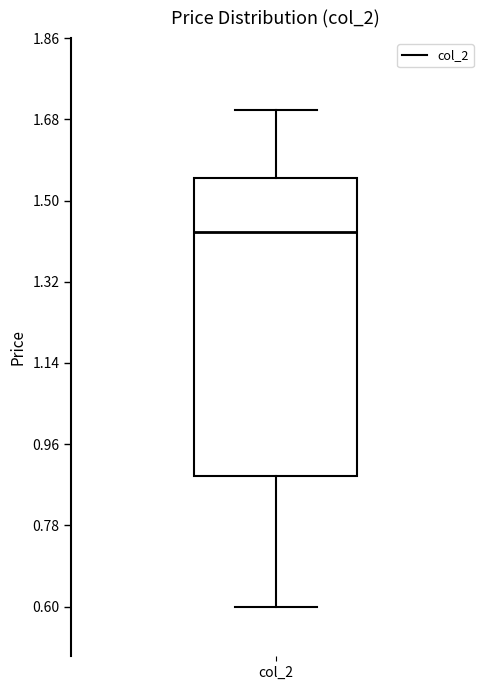

Where is the lower edge of the box for col_2 on the y-axis? The values are not printed on the chart, so give them approximately, as read against the axis.

0.90